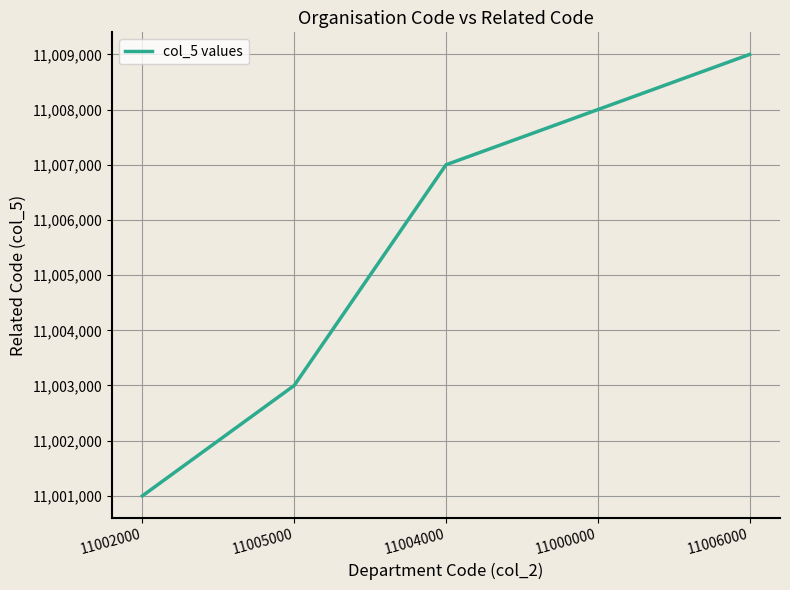

The value at 11006000 is 4206394. True or false?

False